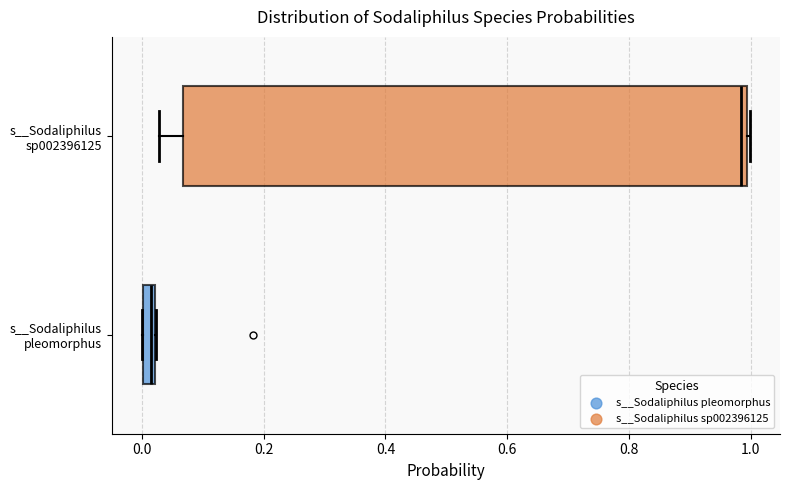

Comparing the boxes themselves (not the whiskers), which one is the widest?

s__Sodaliphilus sp002396125